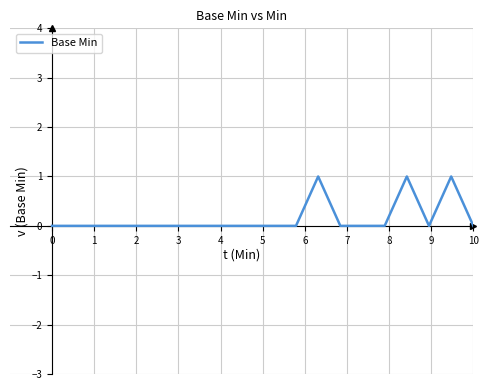

What is the greatest value displayed?

1